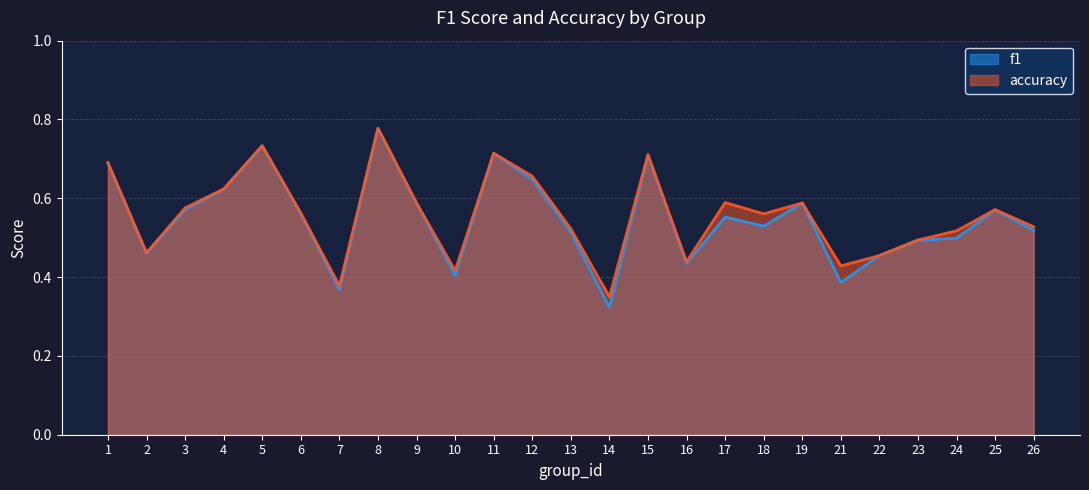

How many intersections are there between accuracy and f1?

2